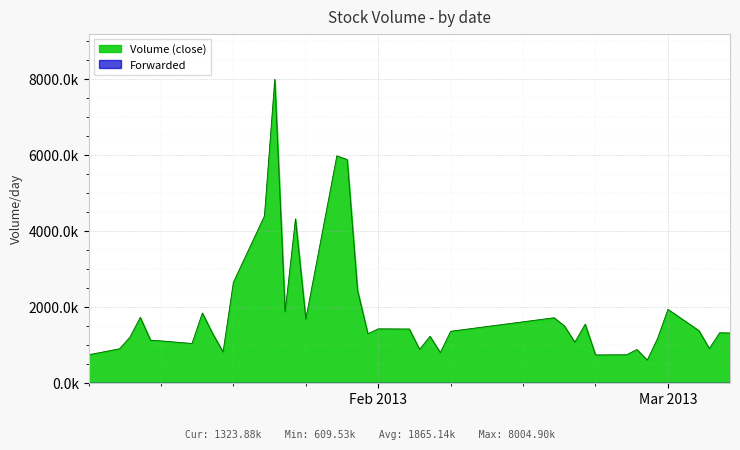

How many interior local peaks (higher than both neighbors) does the data have?

12